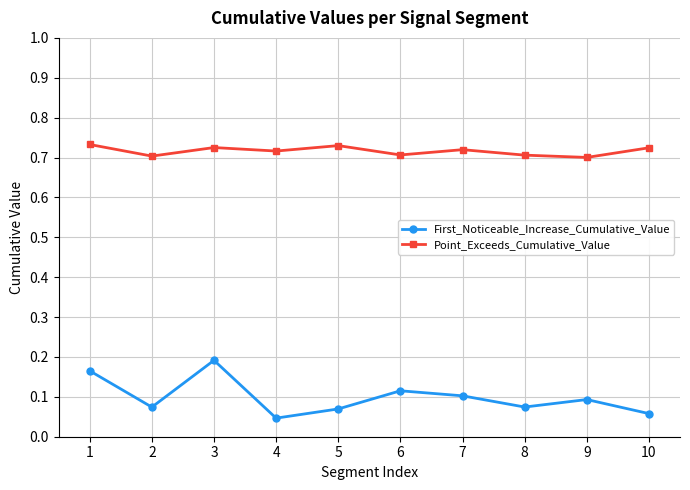

The Point_Exceeds_Cumulative_Value series shows 0.7 at 10. True or false?

True